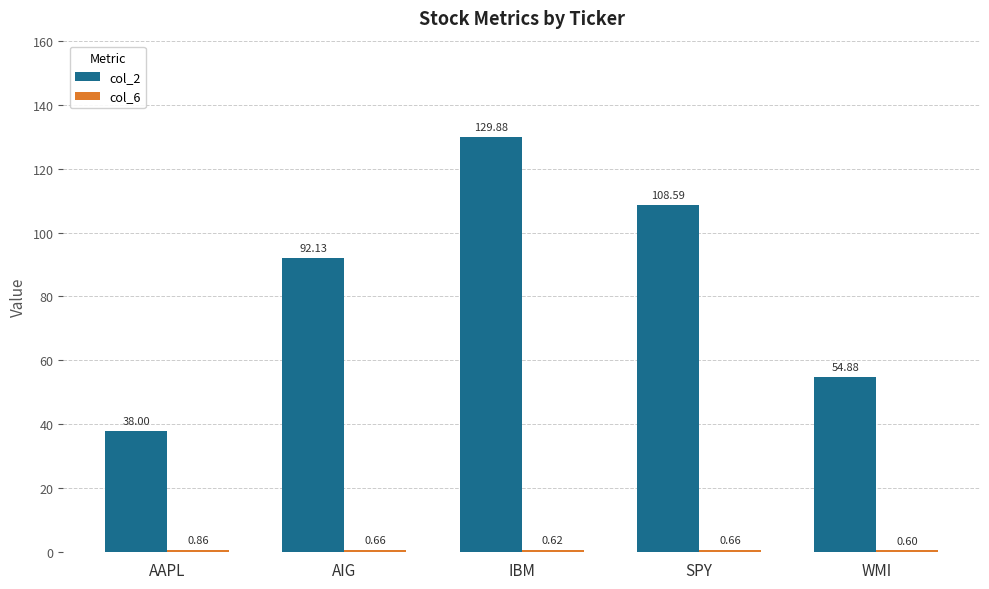

The col_2 series shows 13.8 at AAPL. True or false?

False